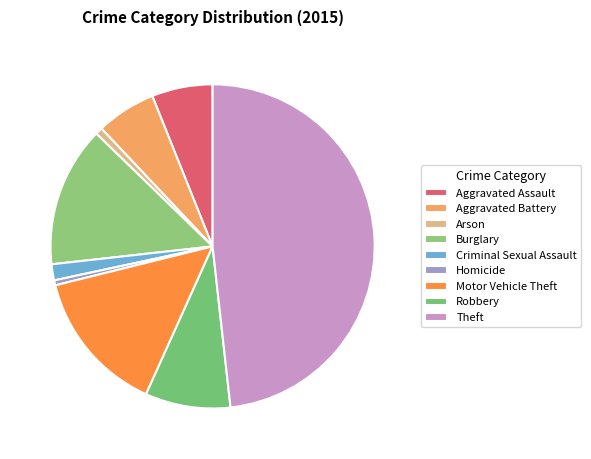

Count the number of slices in the pie.

9